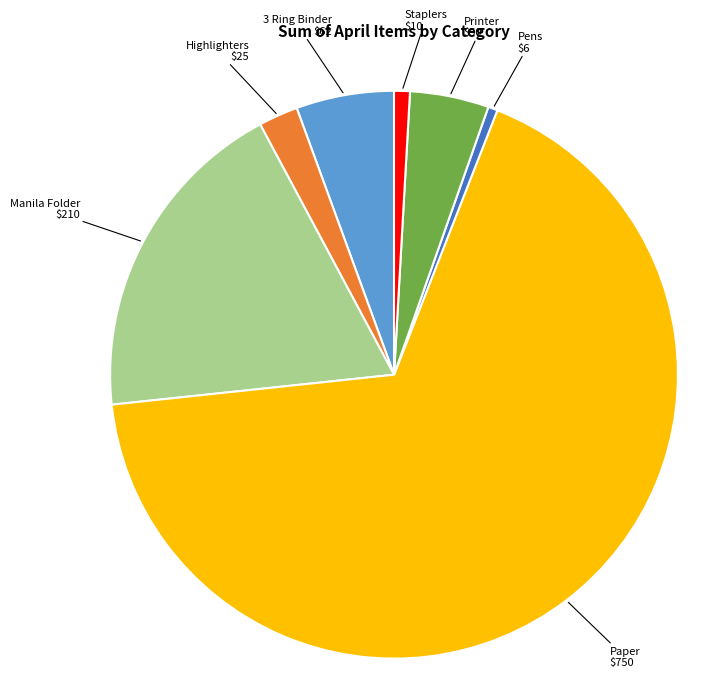

Is there any slice that represents more than half of the pie?

Yes